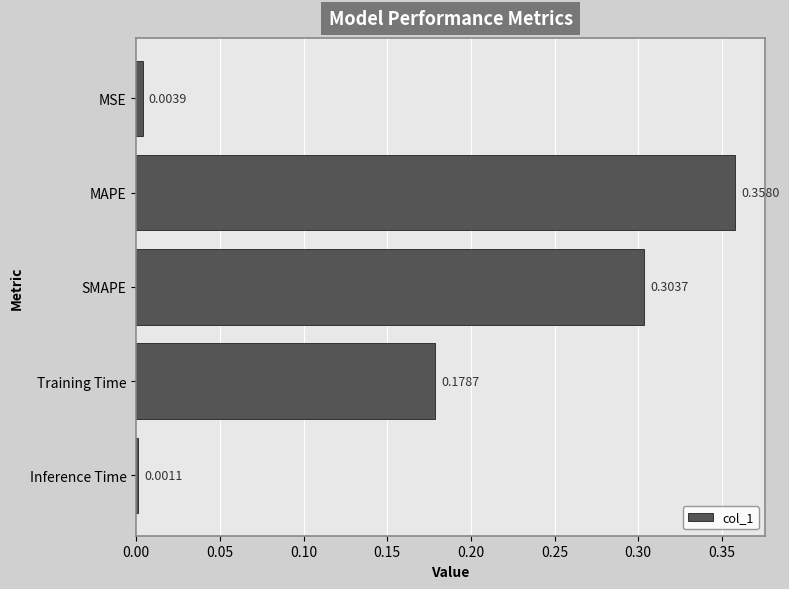

Which label corresponds to the largest value in the chart?

MAPE